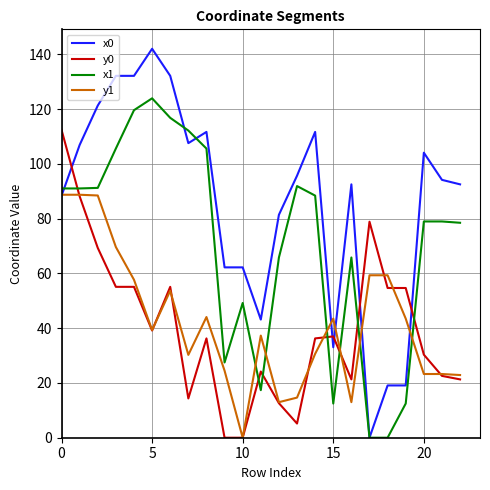

After their last crossing, which series has the higher values: y0 or x0?

x0